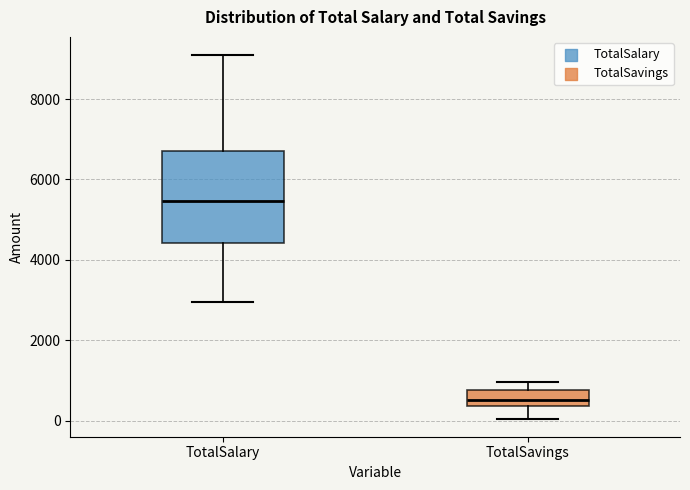

Reading left to right, read every box against the y-axis: the position of its median line, the range the box covers, and the ends of its whiskers. The values are not printed on the chart, so give them approximately, as read against the axis.

TotalSalary: median 5400, box 4400 to 6800, whiskers 3000 to 9000
TotalSavings: median 600, box 400 to 800, whiskers 0 to 1000